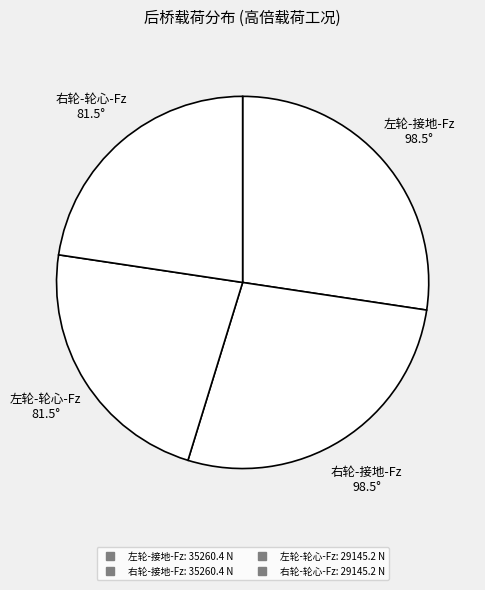

Which category has the smallest portion of the pie?

右轮-轮心-Fz